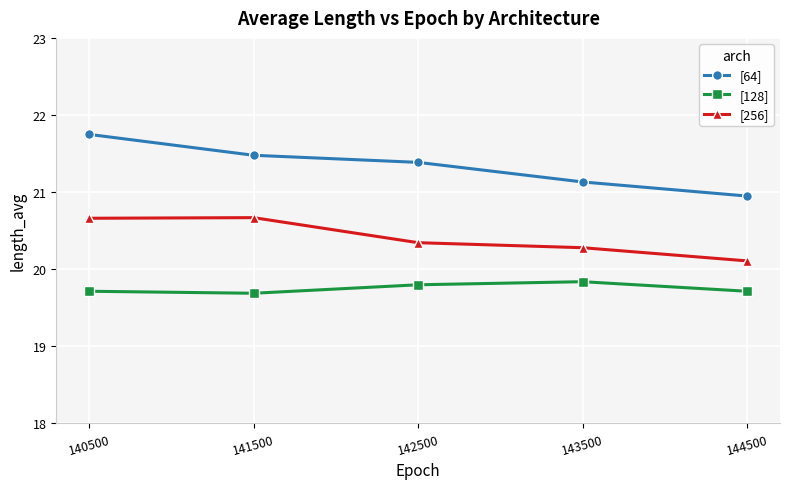

Is this an area chart (filled region under the line)?

No